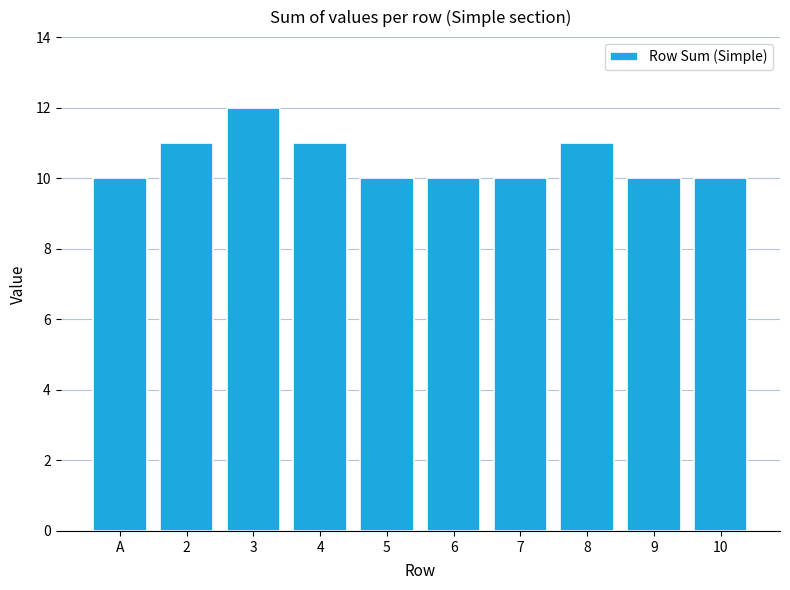

The chart shows a value of 12 at 3. True or false?

True